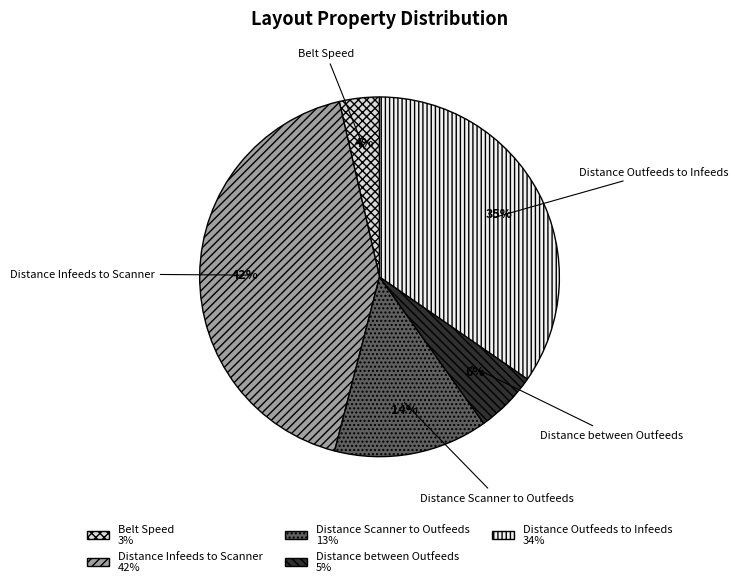

To the nearest percent, what percentage of the pie is Distance Scanner to Outfeeds?

14%